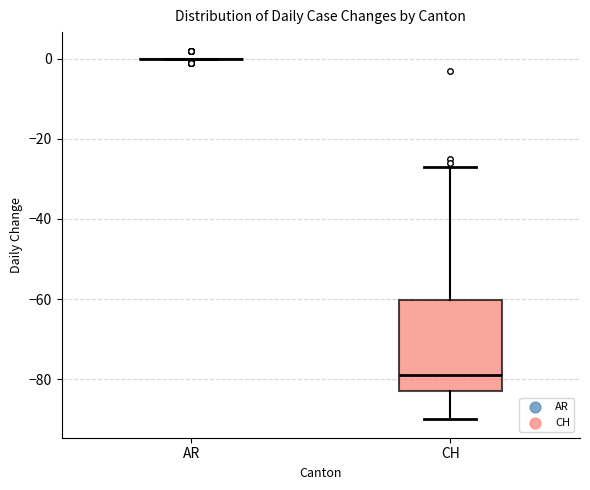

Reading left to right, transcribe this box plot: for each box, give where its median line is, the range the box spans, and where its two whiskers end, as read against the y-axis. The values are not printed on the chart, so give them approximately, as read against the axis.

AR: box collapsed to a line at 0, whiskers 0 to 0
CH: median -78, box -82 to -60, whiskers -90 to -26